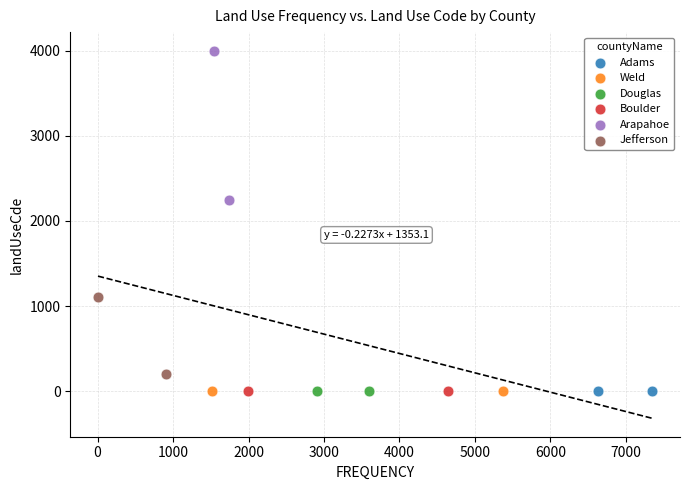

What are all the series names shown in the legend?

Adams, Weld, Douglas, Boulder, Arapahoe, Jefferson